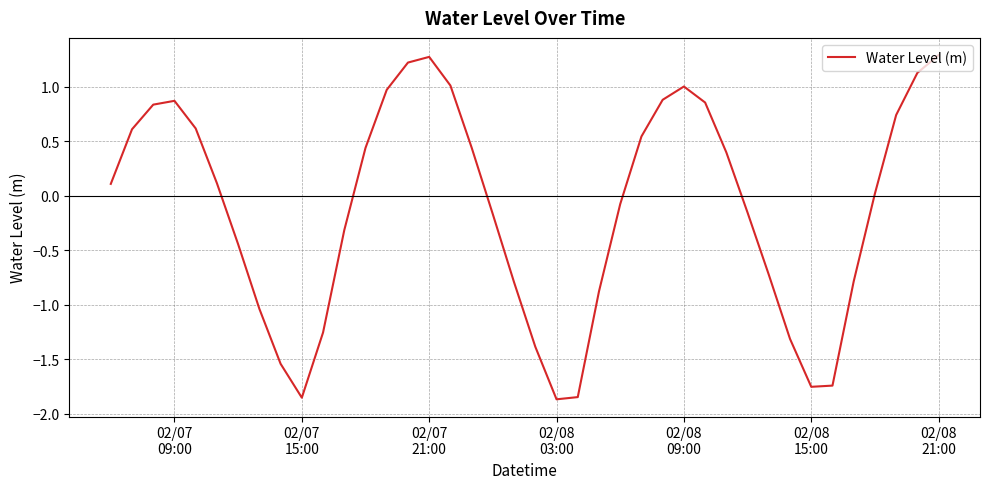

What is the maximum value shown in the chart?

1.3